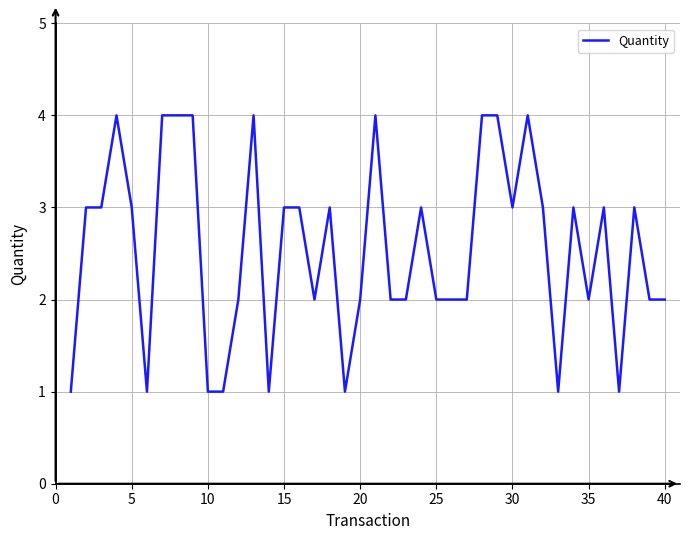

What is the greatest value displayed?

4